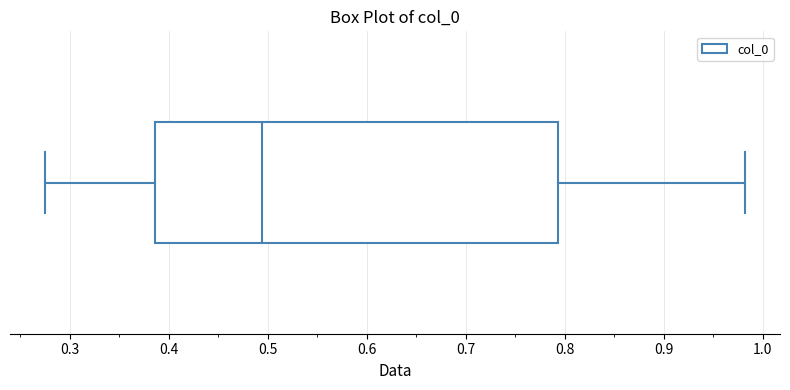

Transcribe this box plot: give where the median line is, the range the box spans, and where the two whiskers end, as read against the x-axis. The values are not printed on the chart, so give them approximately, as read against the axis.

median 0.49, box 0.39 to 0.79, whiskers 0.27 to 0.98